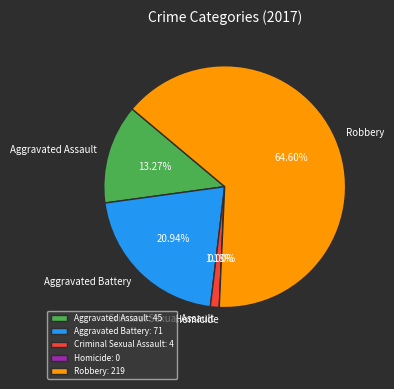

What is the smallest slice in the pie chart?

Homicide